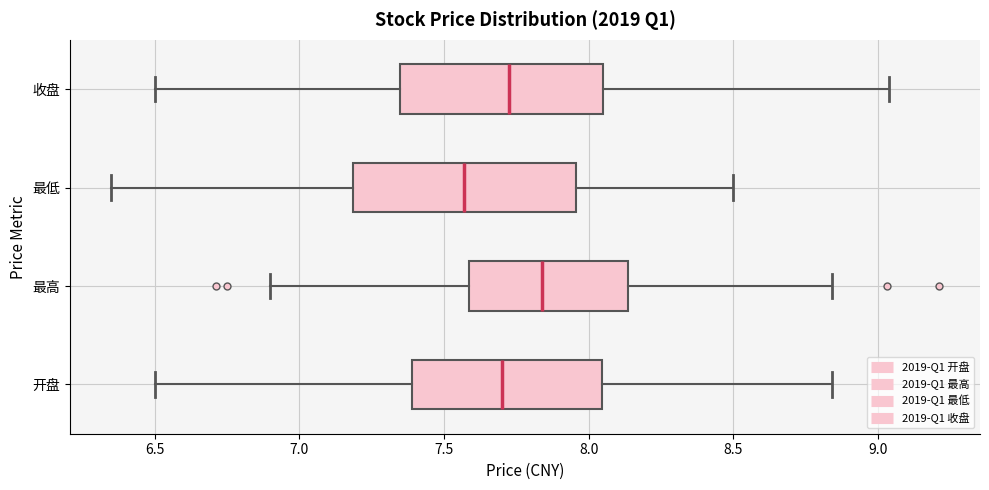

Where is the right edge of the box for 最低 on the x-axis? The values are not printed on the chart, so give them approximately, as read against the axis.

7.95